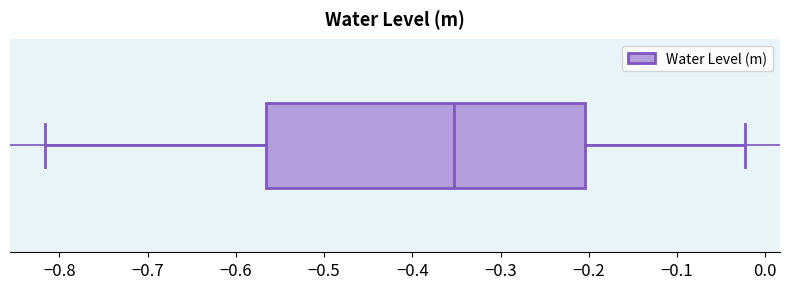

Transcribe this box plot: give where the median line is, the range the box spans, and where the two whiskers end, as read against the x-axis. The values are not printed on the chart, so give them approximately, as read against the axis.

median -0.35, box -0.57 to -0.20, whiskers -0.82 to -0.02